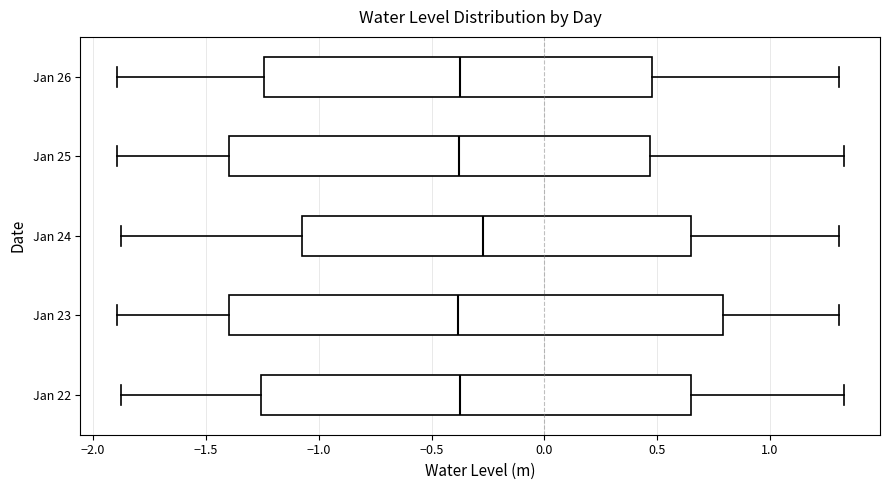

Reading bottom to top, read every box against the x-axis: the position of its median line, the range the box covers, and the ends of its whiskers. The values are not printed on the chart, so give them approximately, as read against the axis.

Jan 22: median -0.40, box -1.25 to 0.65, whiskers -1.90 to 1.35
Jan 23: median -0.40, box -1.40 to 0.80, whiskers -1.90 to 1.30
Jan 24: median -0.25, box -1.10 to 0.65, whiskers -1.90 to 1.30
Jan 25: median -0.40, box -1.40 to 0.45, whiskers -1.90 to 1.35
Jan 26: median -0.40, box -1.25 to 0.50, whiskers -1.90 to 1.30